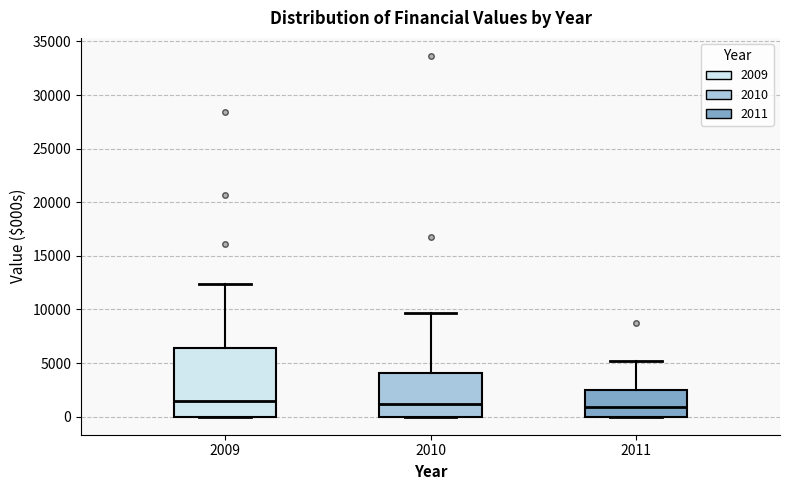

Where does the upper whisker of the box at x = 2010 end on the y-axis? The values are not printed on the chart, so give them approximately, as read against the axis.

9500